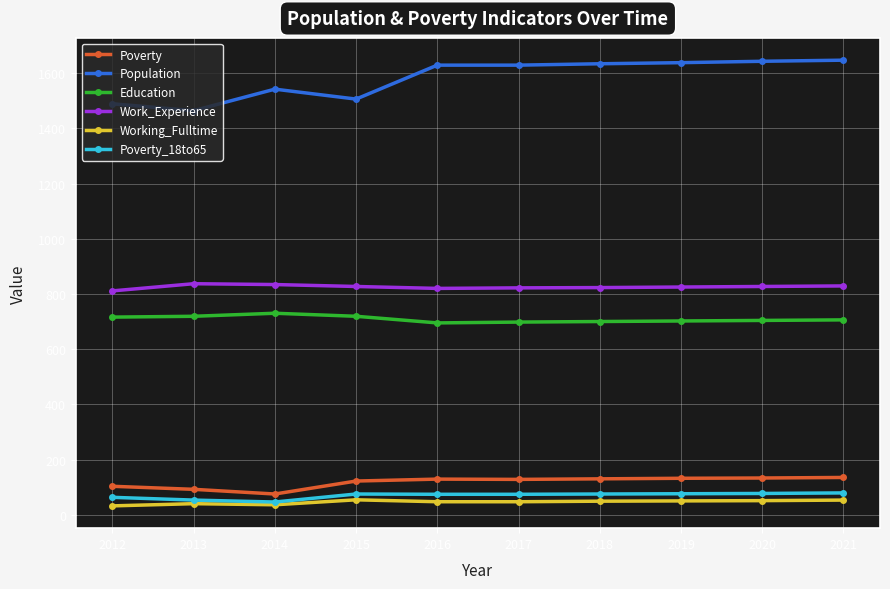

What is the greatest value displayed?

1647